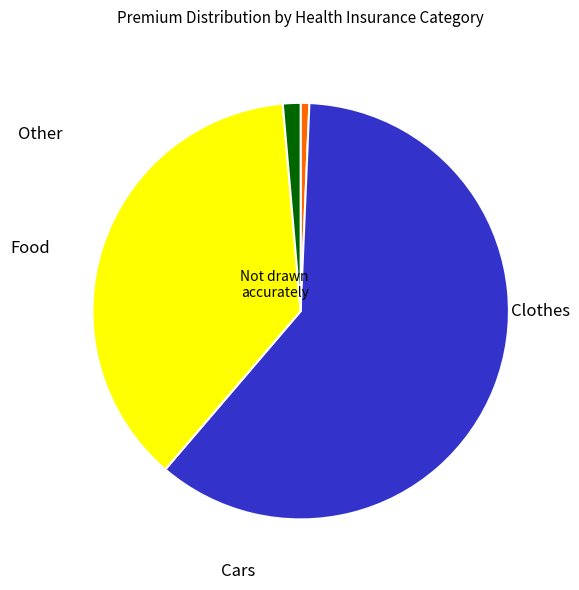

Does any single category account for the majority?

Yes